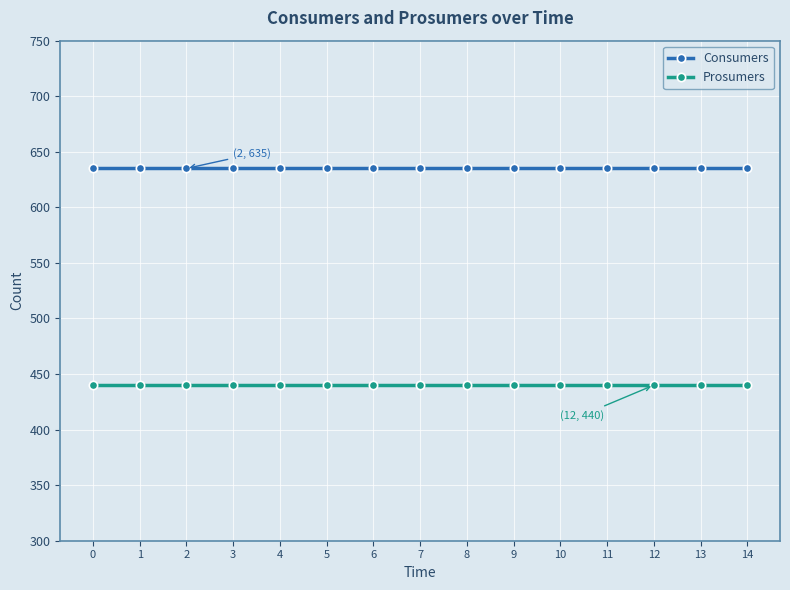

True or false: Consumers and Prosumers intersect in this chart.

False